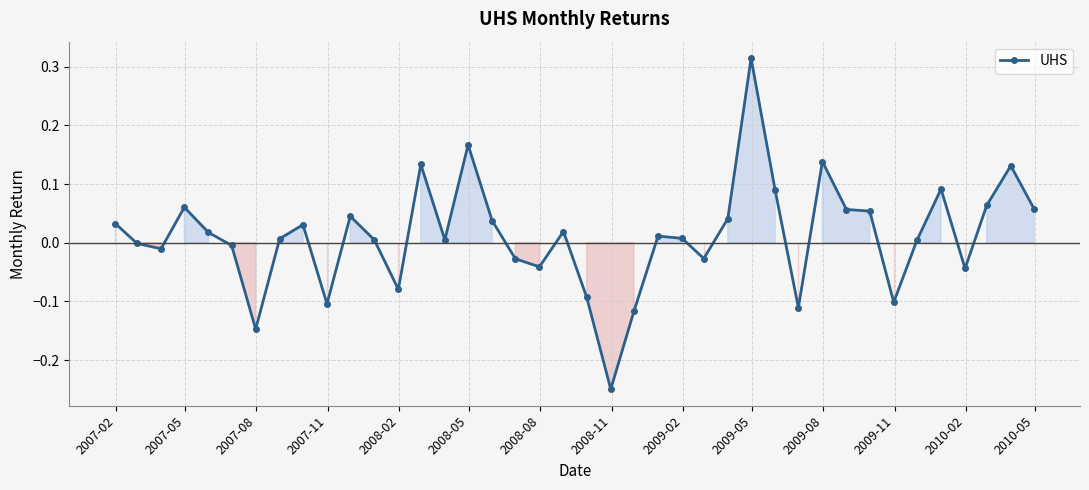

What is the sum of all values?

0.5